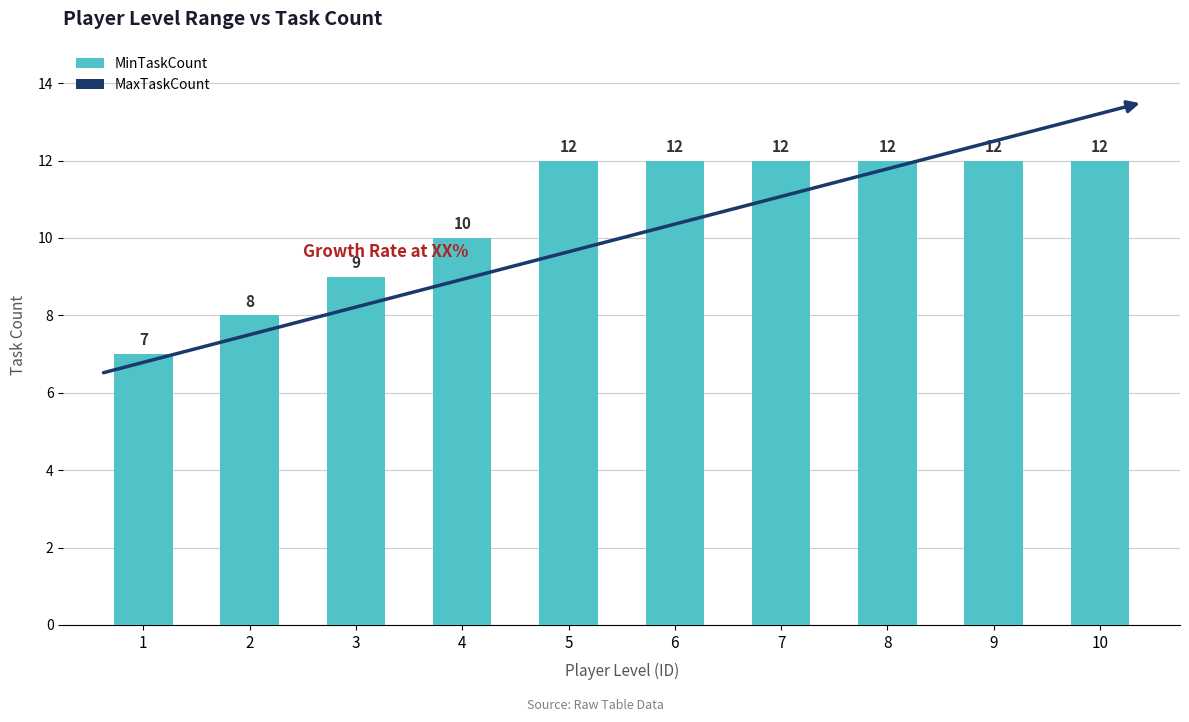

Count the number of categories in the chart.

10